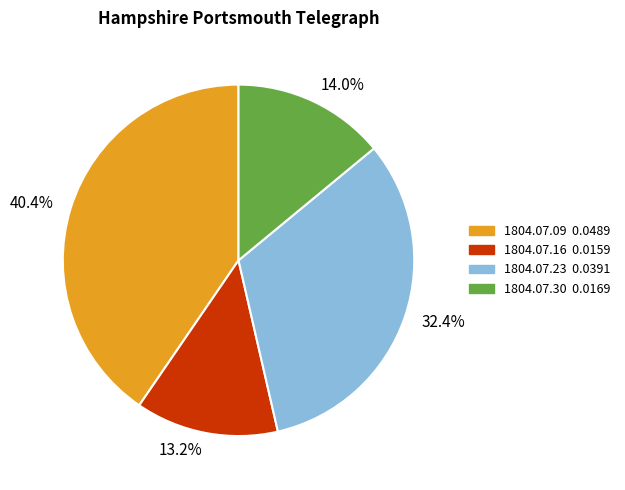

What is the total percentage of 14.0% and 32.4%?

46.4%